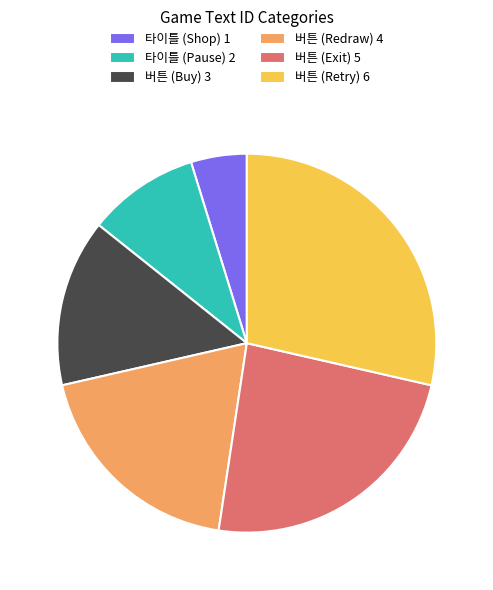

Is the sum of 타이틀 (Shop) 1 and 타이틀 (Pause) 2 greater than half?

No